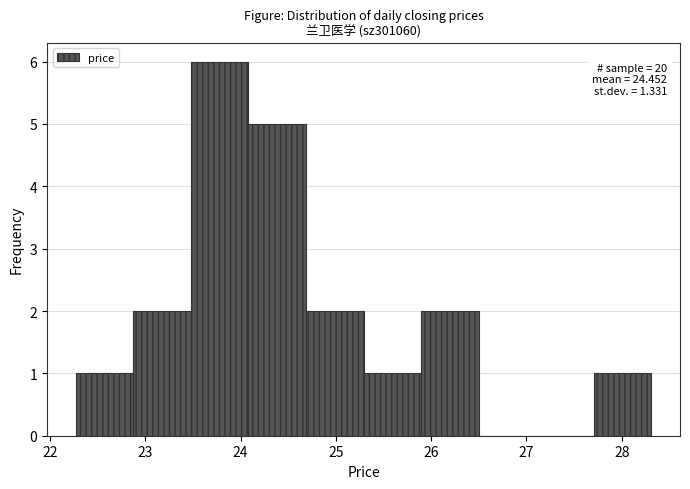

Over which range of the x-axis is the bar tallest?

23.5 to 24.1